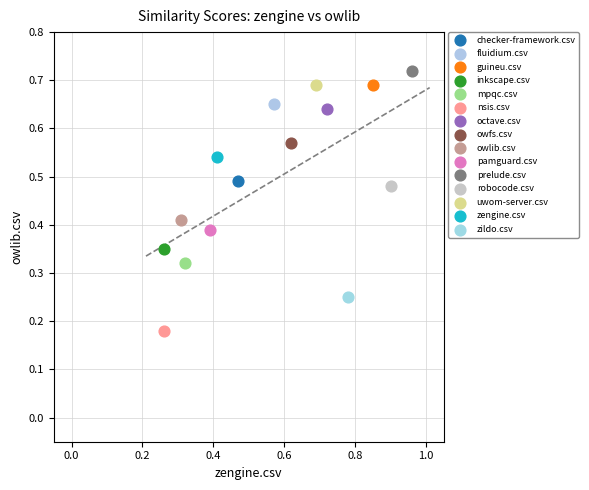

What are all the series names shown in the legend?

checker-framework.csv, fluidium.csv, guineu.csv, inkscape.csv, mpqc.csv, nsis.csv, octave.csv, owfs.csv, owlib.csv, pamguard.csv, prelude.csv, robocode.csv, uwom-server.csv, zengine.csv, zildo.csv